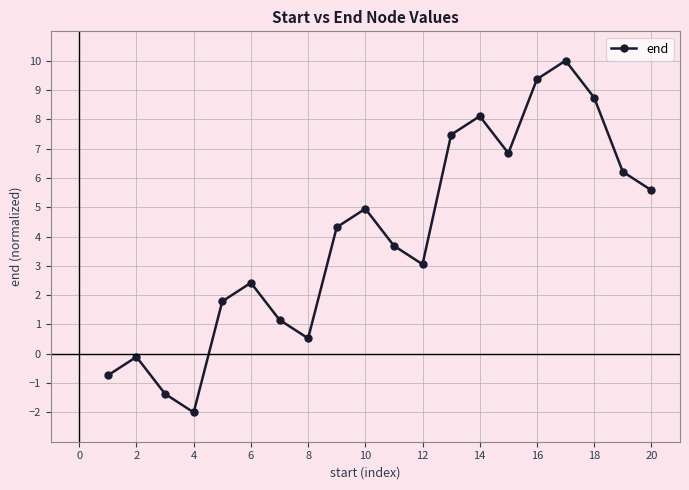

What is the value of the 7th point from the left?

1.2